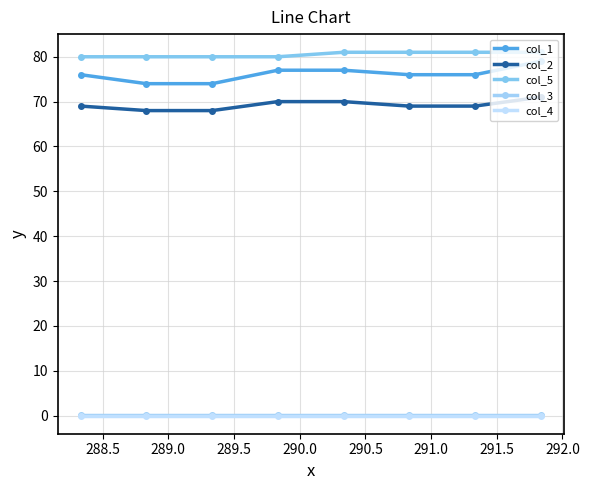

What are all the series names shown in the legend?

col_1, col_2, col_5, col_3, col_4